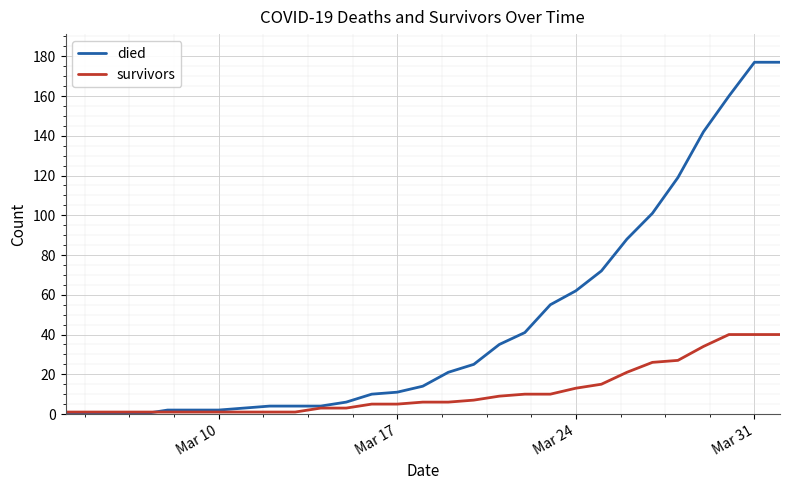

Which series has the largest total across all categories?

died